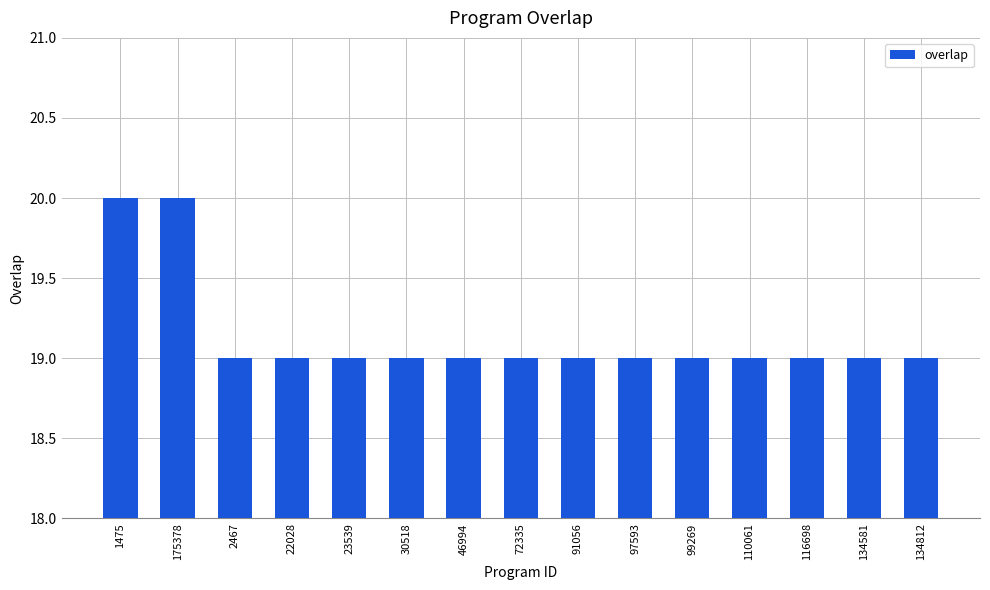

What is the sum of the values at 2467 and 46994?

38